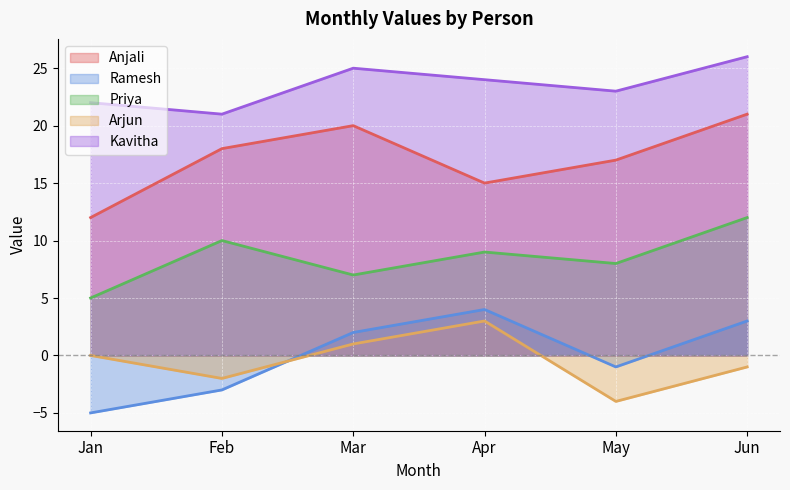

How many interior local peaks does the Anjali series have?

1